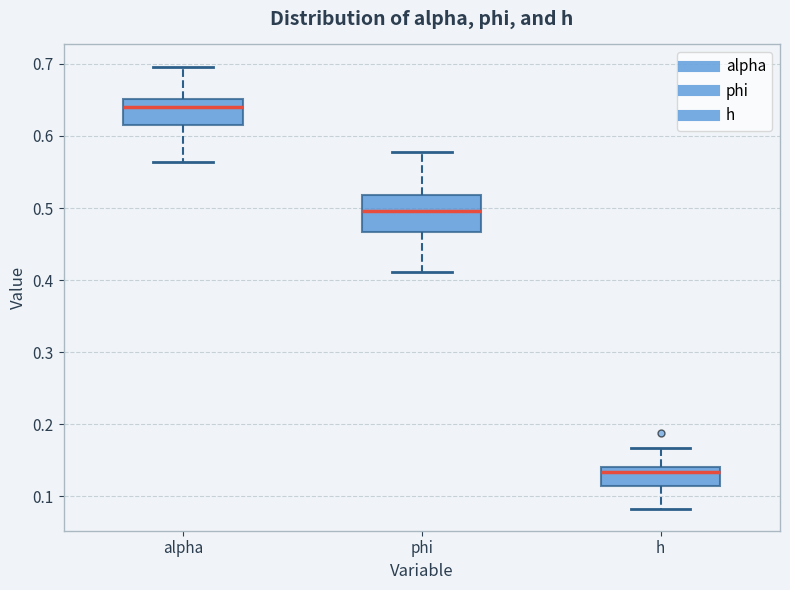

Where is the upper edge of the box for phi on the y-axis? The values are not printed on the chart, so give them approximately, as read against the axis.

0.52